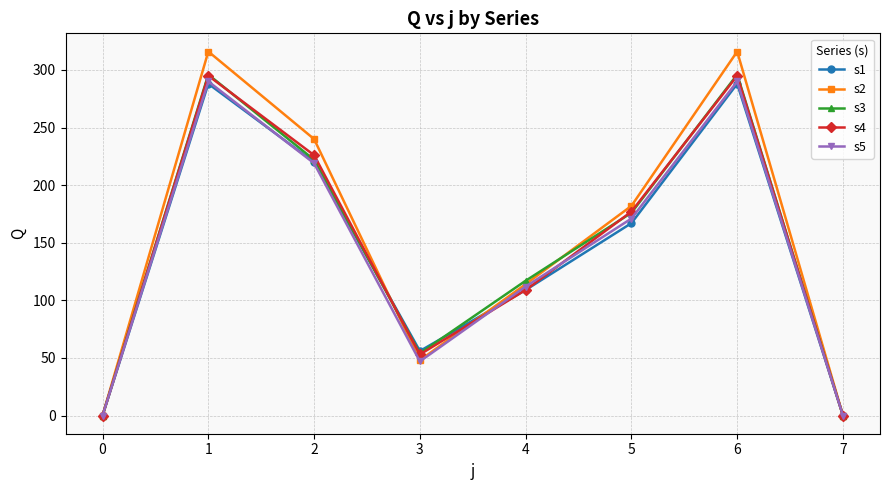

The value of s4 at 1 is 199. True or false?

False